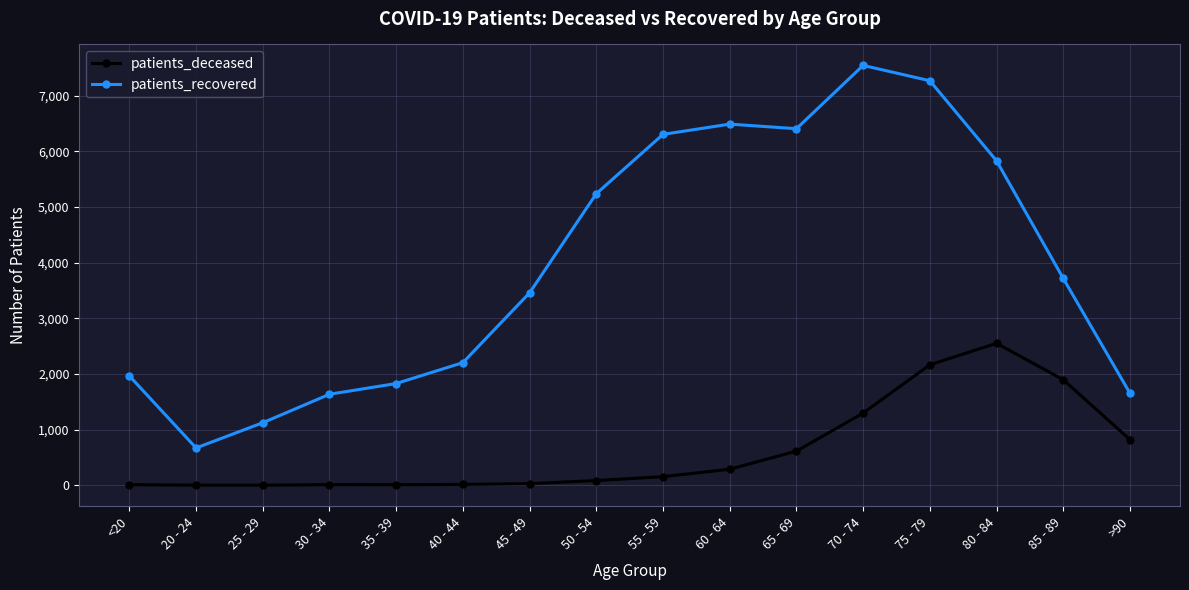

Between 25 - 29 and 30 - 34, which series saw the biggest shift?

patients_recovered